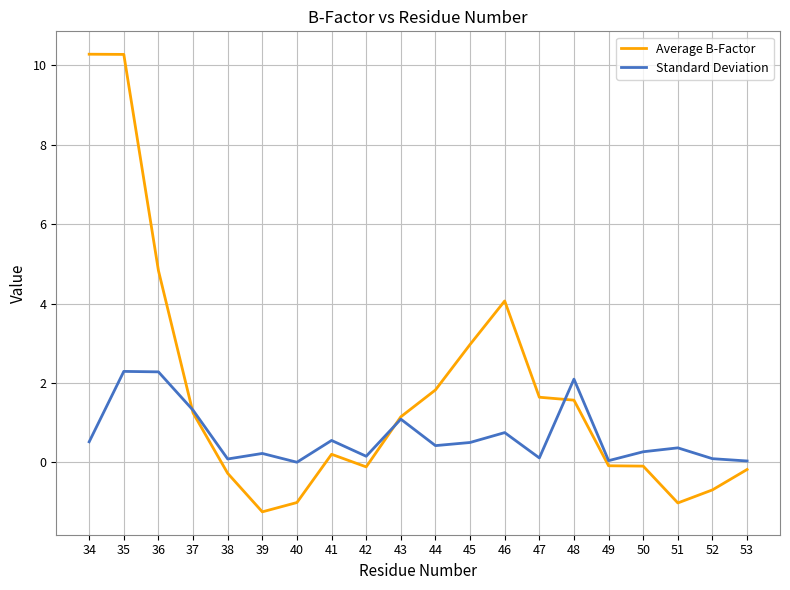

Where is Average B-Factor nearest to the value 4?

46